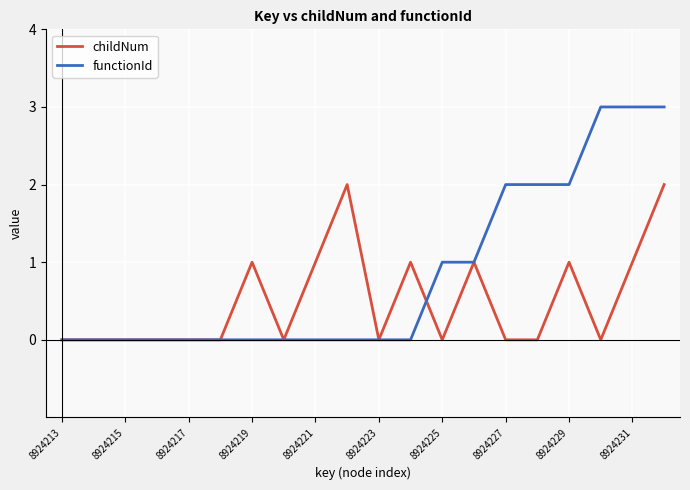

What is the difference between the maximum and minimum values in the childNum series?

2